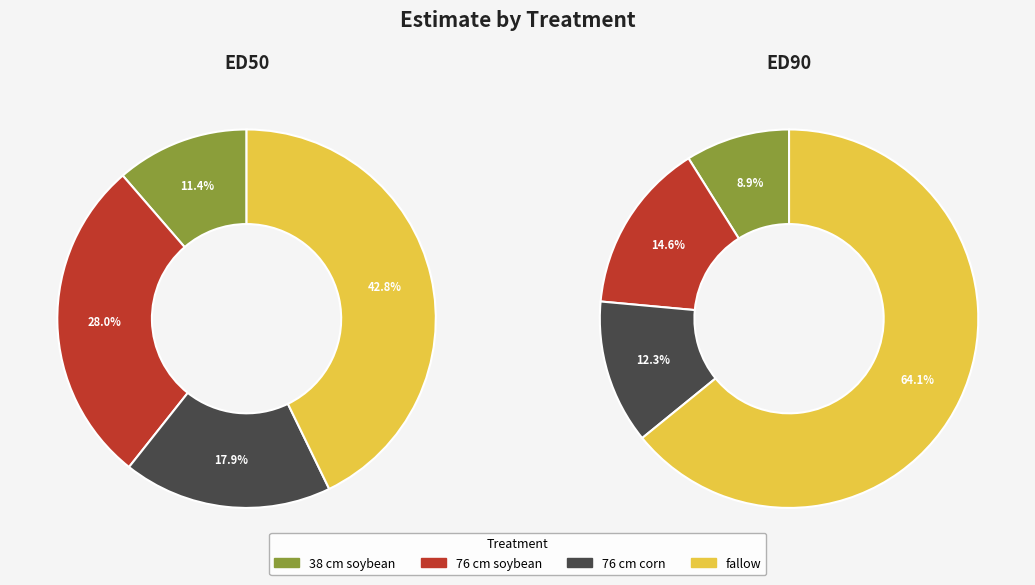

What percentage is the 38 cm soybean slice, to the nearest percent?

9%